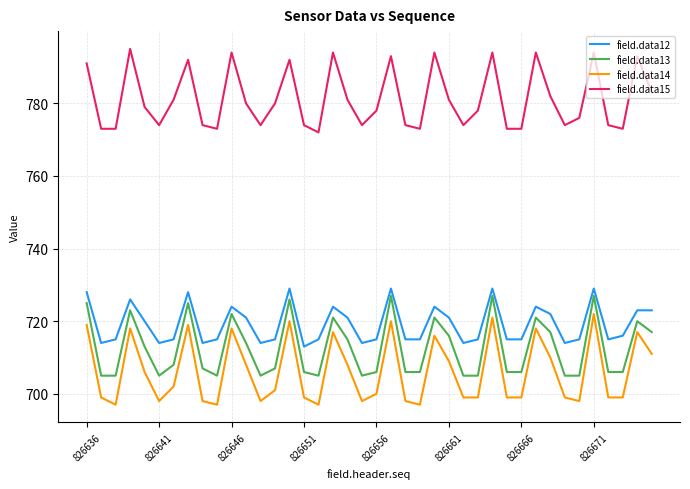

Which series has the widest spread of values?

field.data14